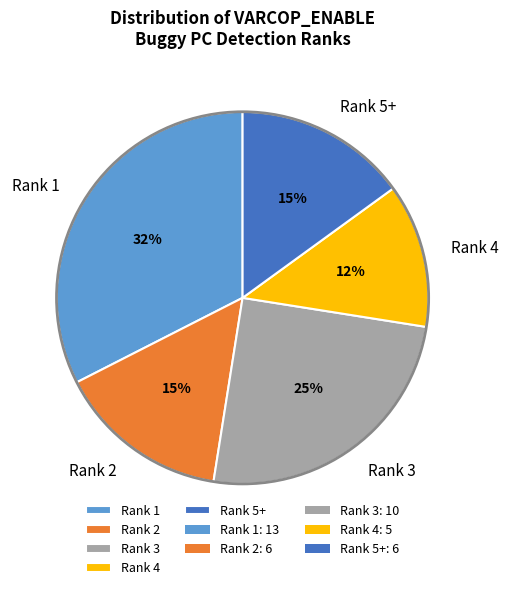

True or false: Rank 2 accounts for 6% of the total.

False